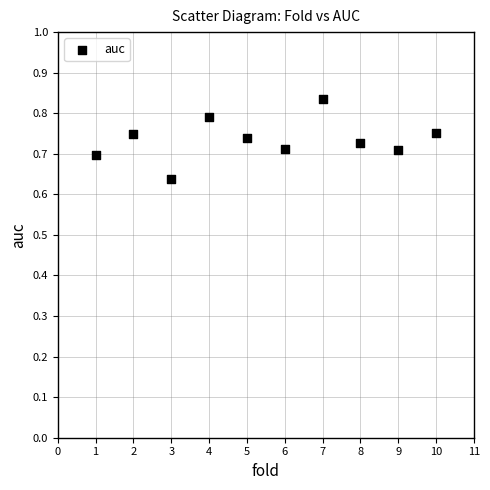

What is the range of X values (max minus min)?

9.0